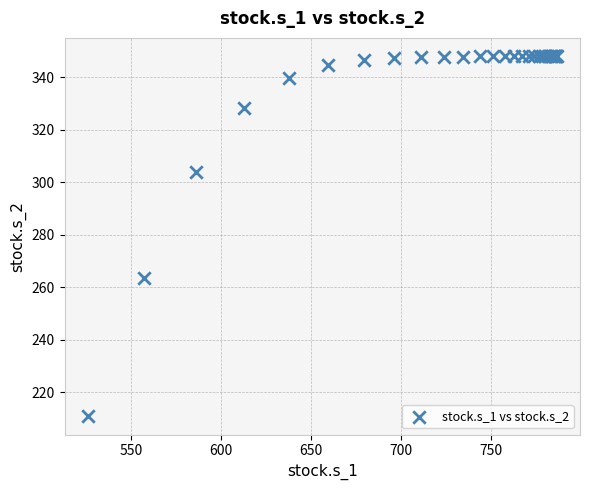

What Y value in the scatter plot is closest to 279?

263.5